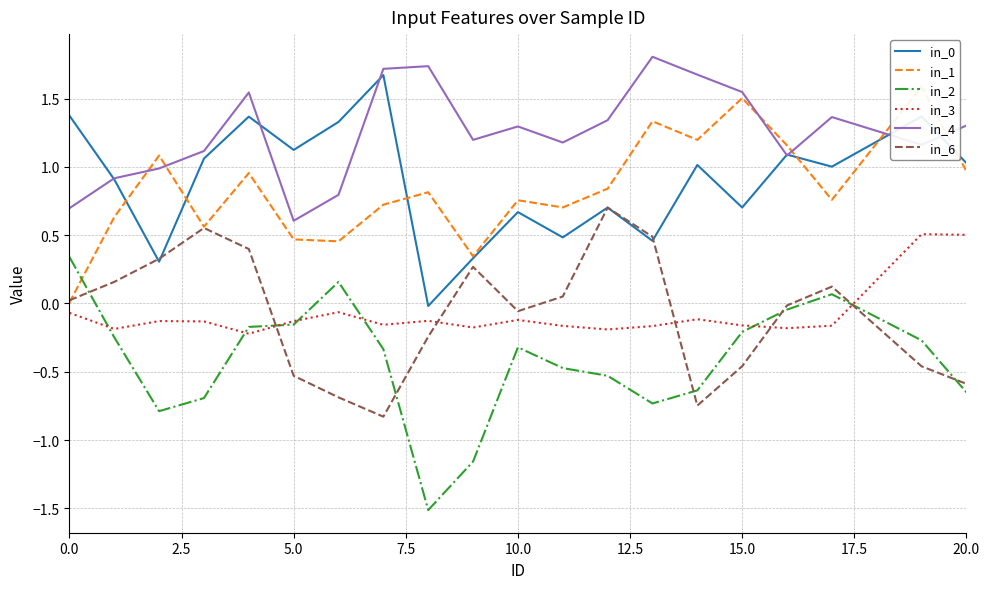

At how many categories does at least one series exceed 0?

20